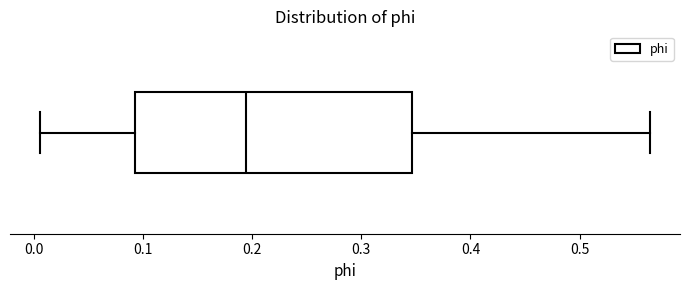

Read this box plot against the x-axis: the position of the median line, the range covered by the box, and the ends of both whiskers. The values are not printed on the chart, so give them approximately, as read against the axis.

median 0.19, box 0.09 to 0.35, whiskers 0.01 to 0.56